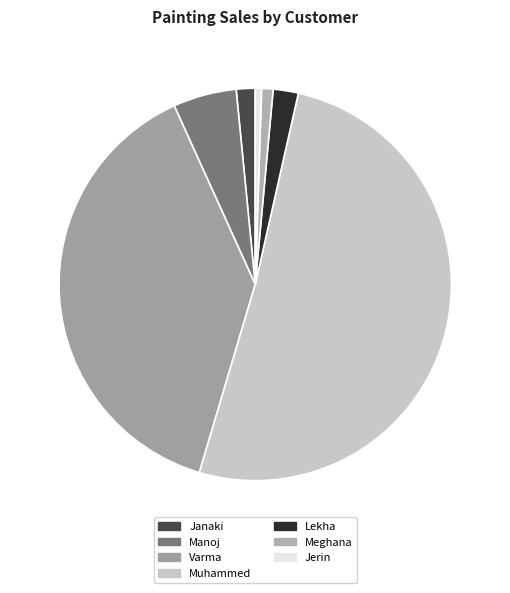

Combined, do Lekha and Muhammed account for over 50%?

Yes